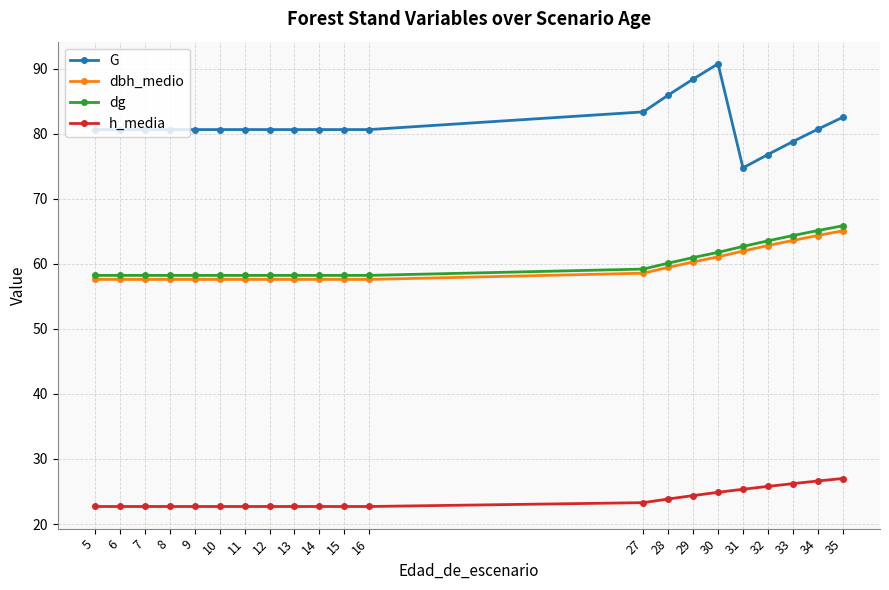

Is the value of h_media at 5 greater than the value of G at 30?

No